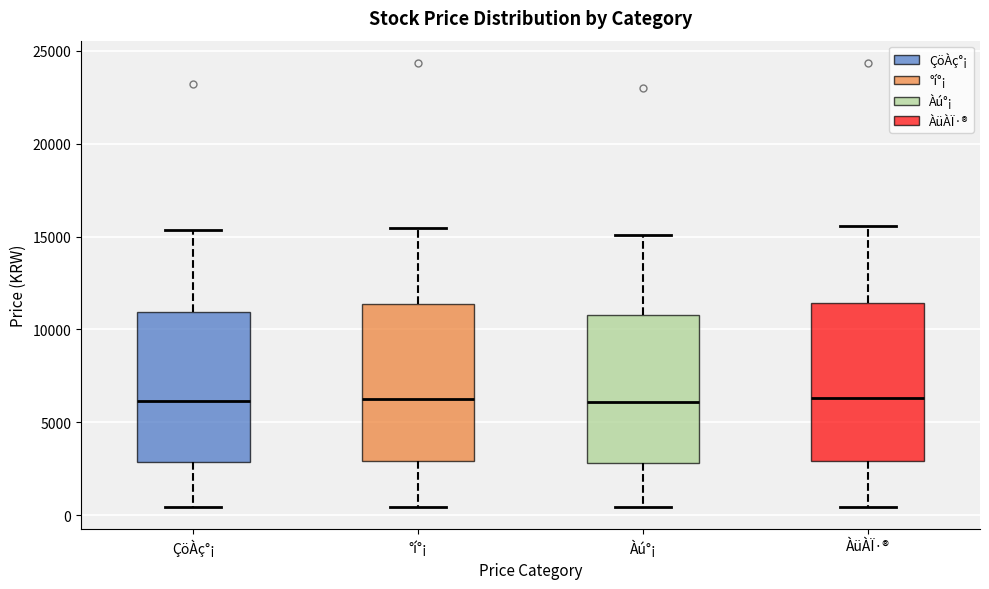

Reading left to right, transcribe this box plot: for each box, give where its median line is, the range the box spans, and where its two whiskers end, as read against the y-axis. The values are not printed on the chart, so give them approximately, as read against the axis.

ÇöÀç°¡: median 6000, box 3000 to 11000, whiskers 500 to 15500
°í°¡: median 6000, box 3000 to 11500, whiskers 500 to 15500
Àú°¡: median 6000, box 3000 to 11000, whiskers 500 to 15000
ÀüÀÏ·®: median 6500, box 3000 to 11500, whiskers 500 to 15500